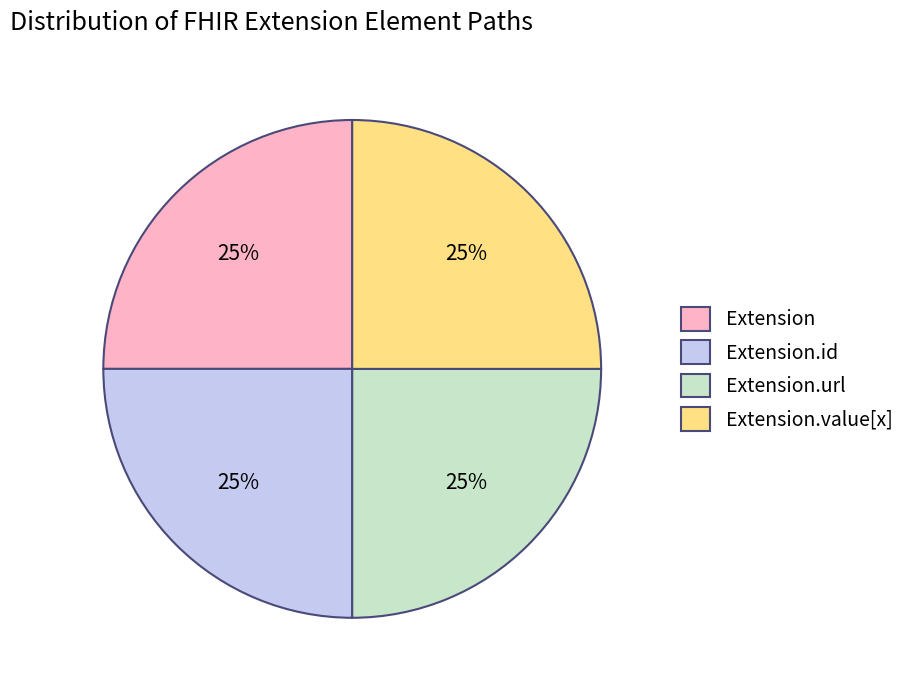

Is Extension.id the majority of the pie?

No